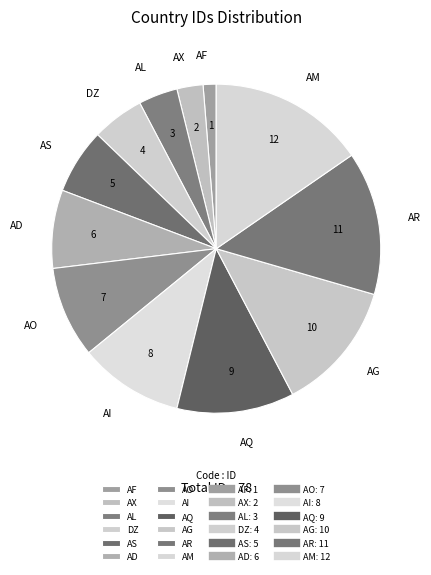

Is it true that AQ is 12% of the pie?

True